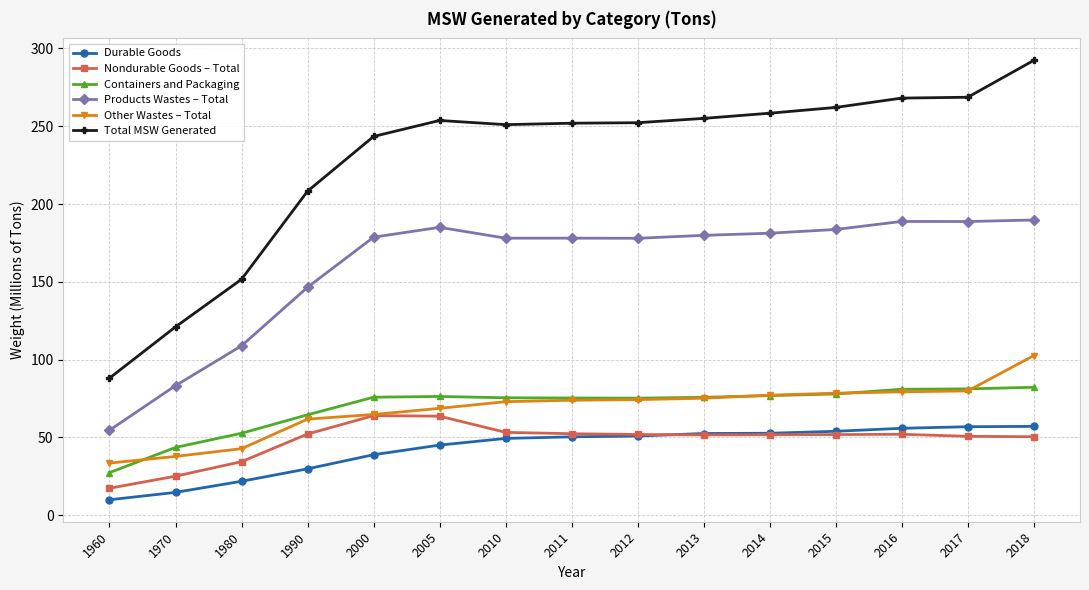

Does the chart have visible grid lines?

Yes